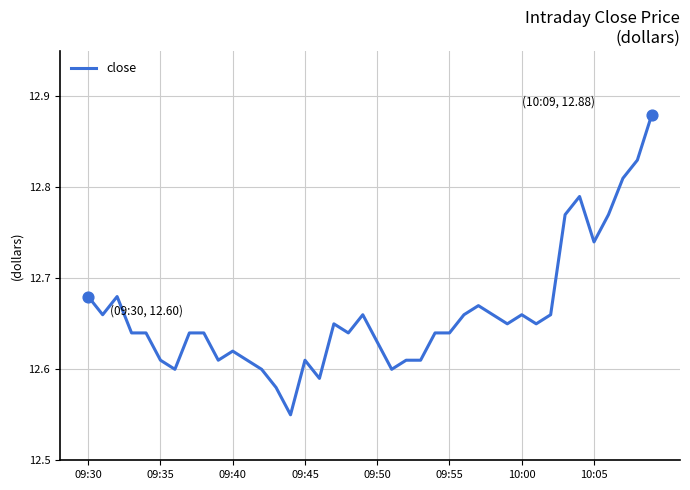

What is the difference between the maximum and minimum values?

0.3